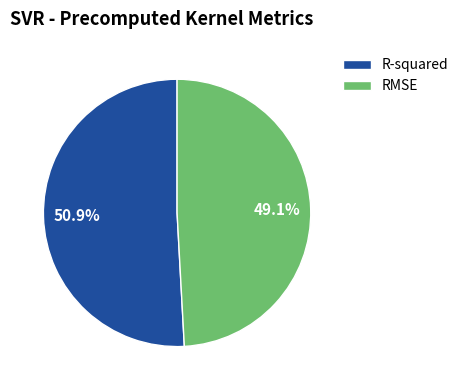

Is the sum of RMSE and R-squared greater than half?

Yes